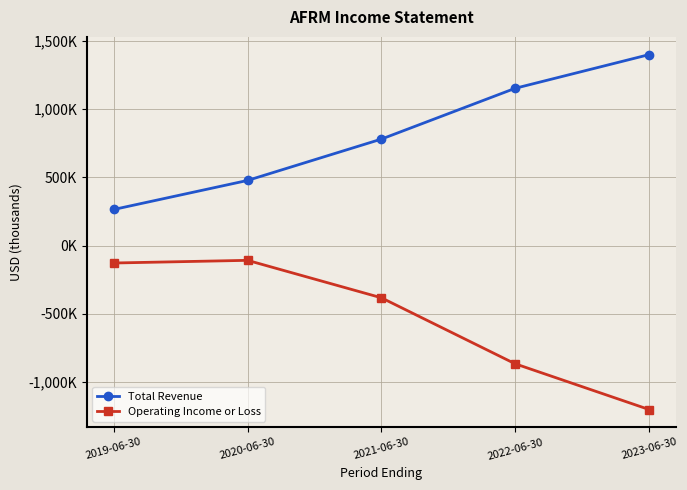

Is this an area chart (filled region under the line)?

No